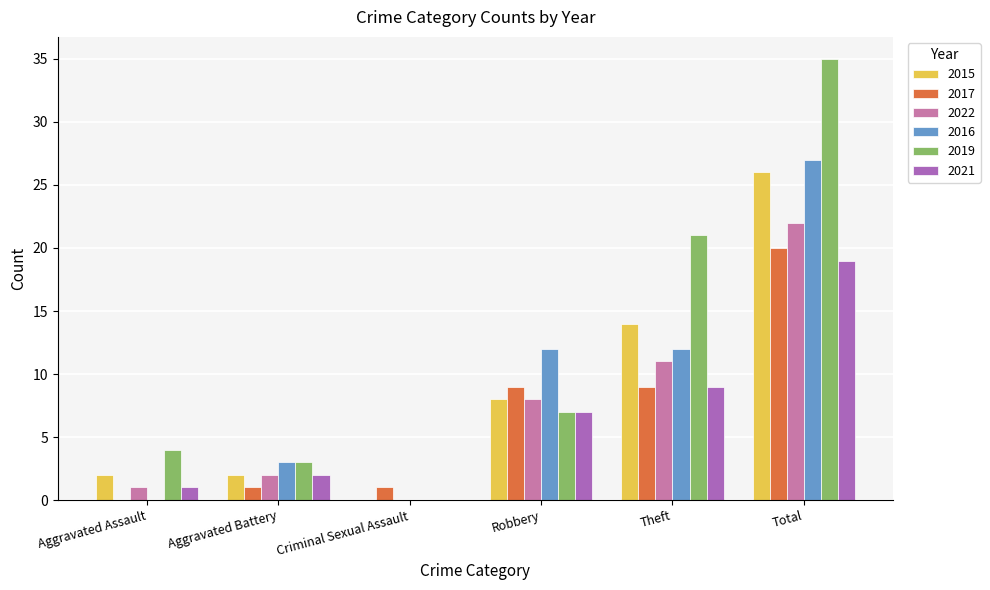

Count the number of categories in the chart.

6